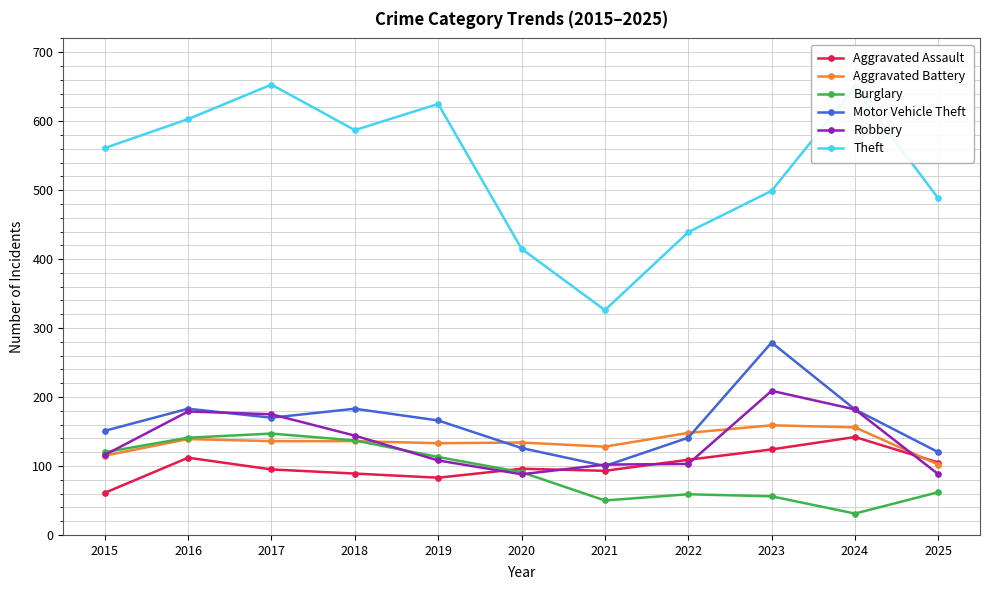

True or false: Motor Vehicle Theft has more than 1 interior local peaks.

True